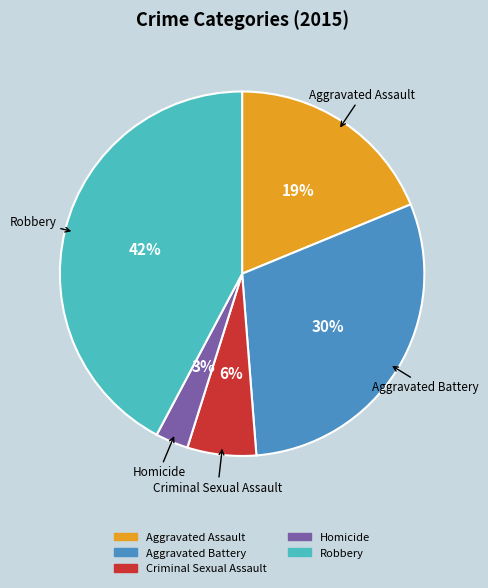

Is Aggravated Battery the majority of the pie?

No